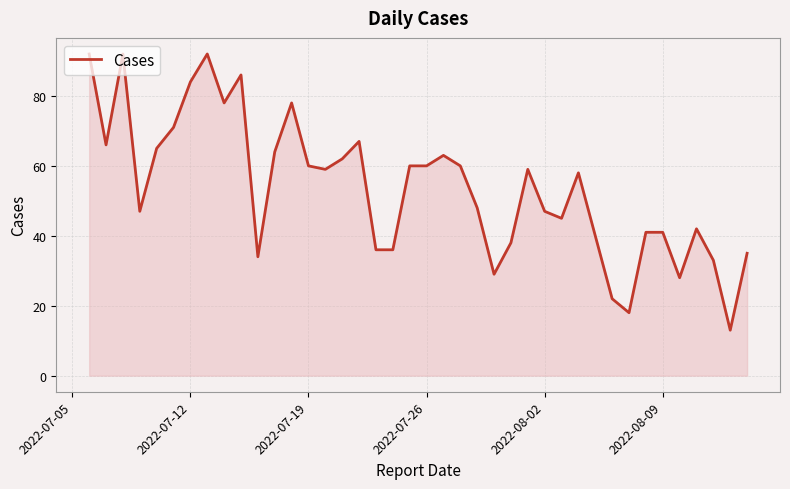

What is the smallest value displayed?

13